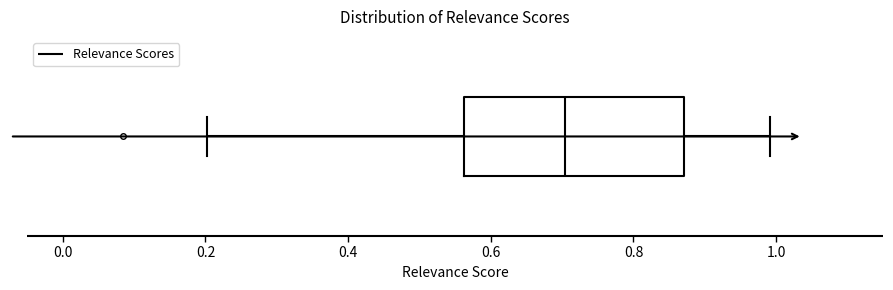

Where does the left whisker of the box end on the x-axis? The values are not printed on the chart, so give them approximately, as read against the axis.

0.20